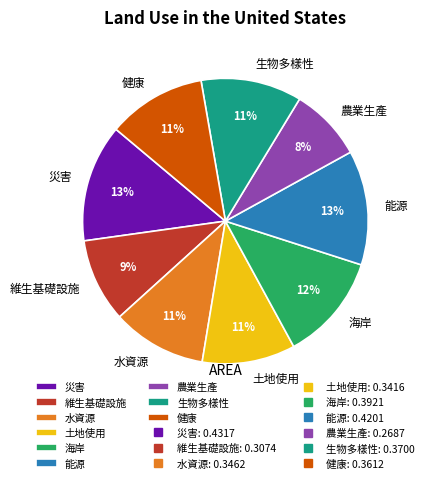

Count the number of slices in the pie.

9